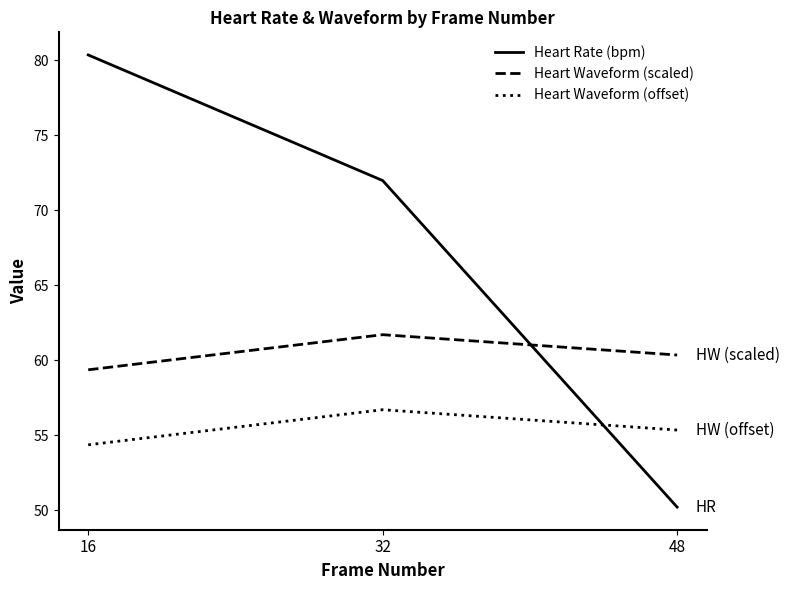

At which label is Heart Waveform (scaled) closest to 60?

48